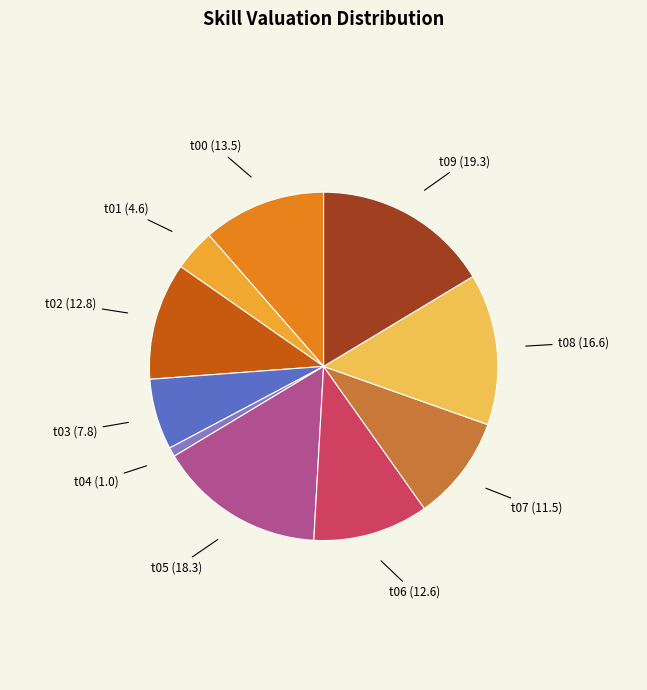

How many slices are in this pie chart?

10